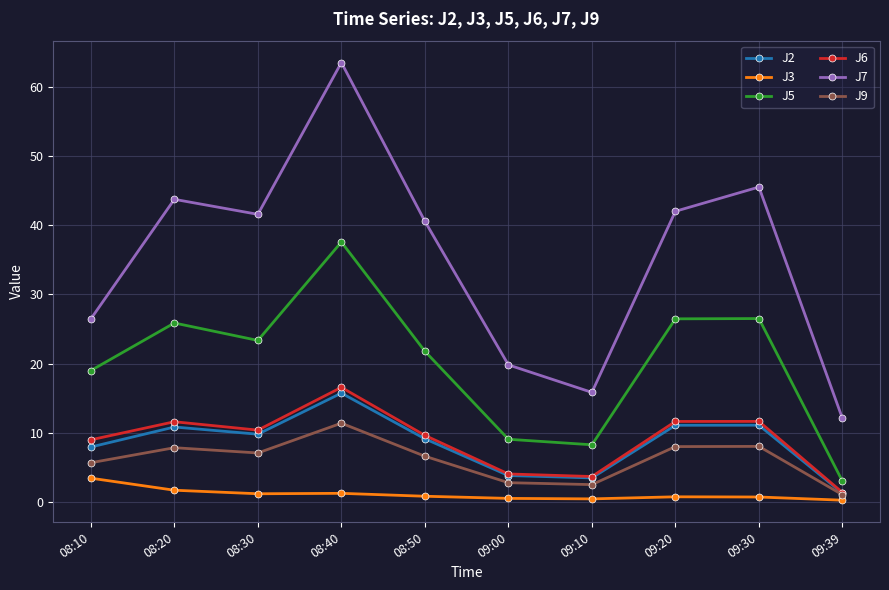

How many data points in J7 are above 41?

5